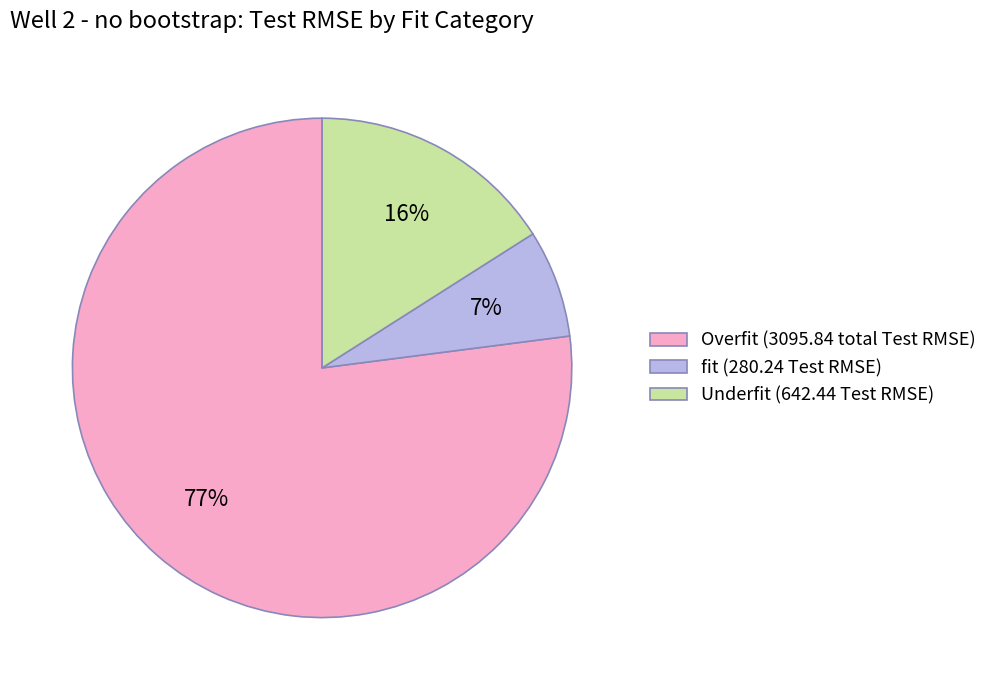

What is the largest slice in the pie chart?

Overfit